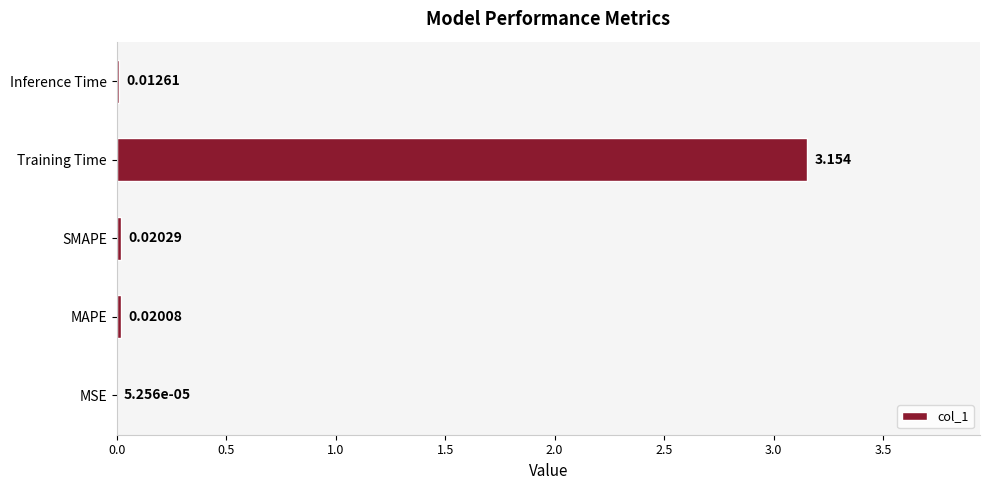

At which label is the value closest to 1?

SMAPE